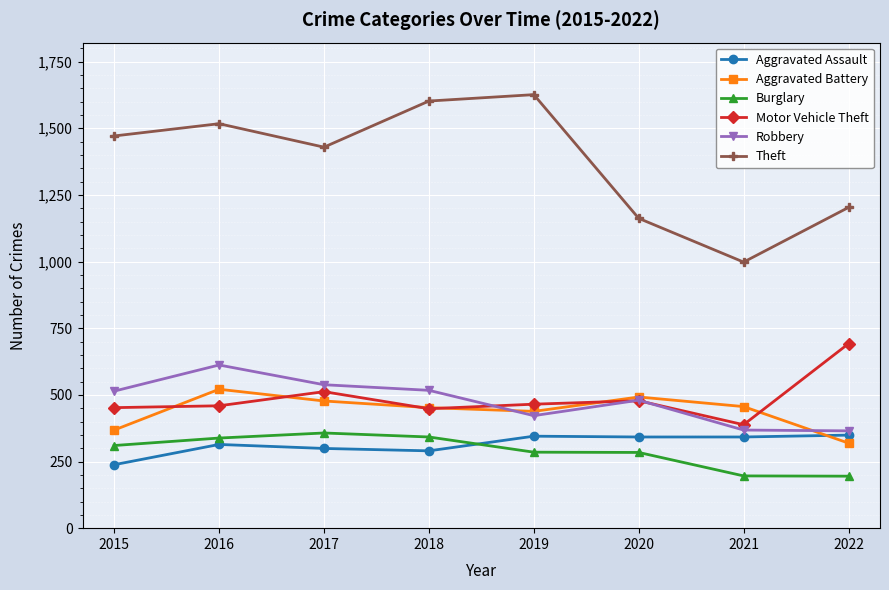

What is the highest value of the Burglary series?

357